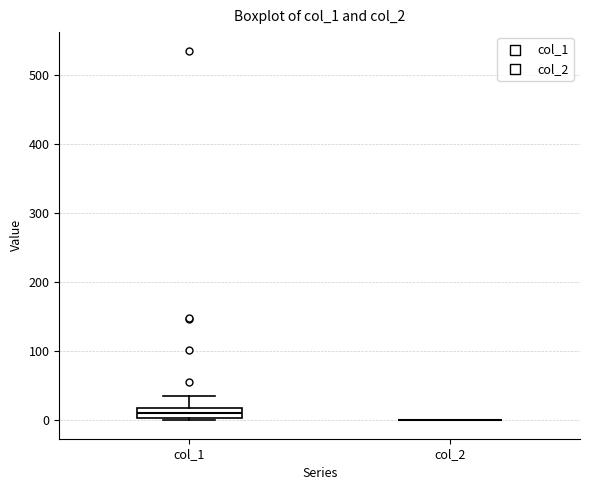

Comparing the boxes themselves (not the whiskers), which one is the tallest?

col_1